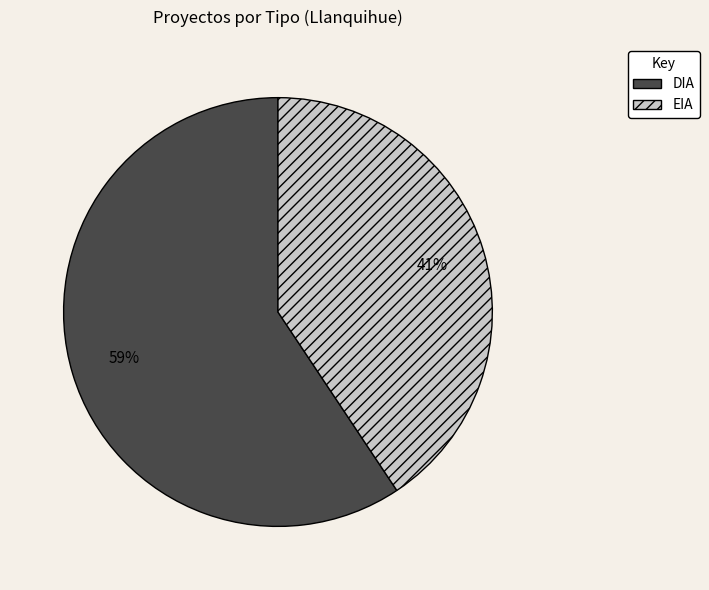

Is there a majority slice in this chart?

Yes